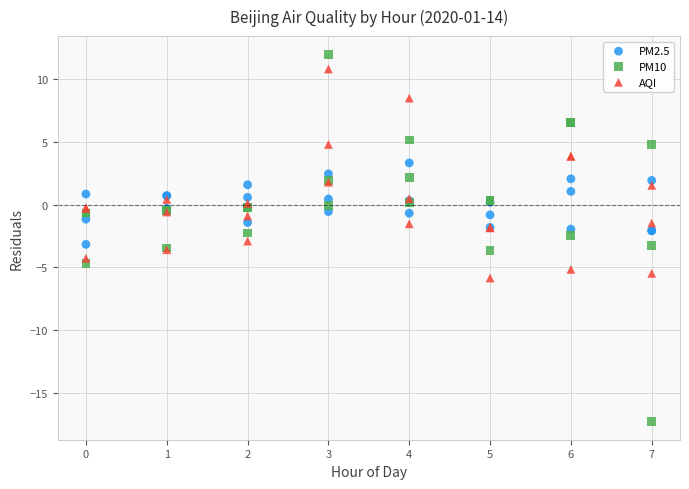

Which series has the widest spread of Y values?

PM10